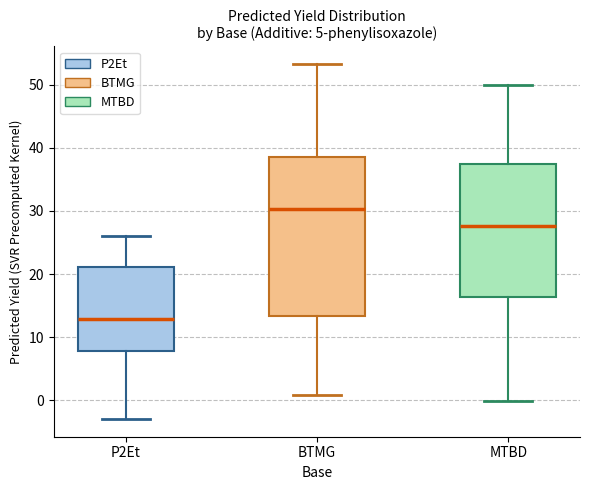

Reading left to right, read every box against the y-axis: the position of its median line, the range the box covers, and the ends of its whiskers. The values are not printed on the chart, so give them approximately, as read against the axis.

P2Et: median 13, box 8 to 21, whiskers -3 to 26
BTMG: median 30, box 13 to 39, whiskers 1 to 53
MTBD: median 28, box 16 to 38, whiskers 0 to 50